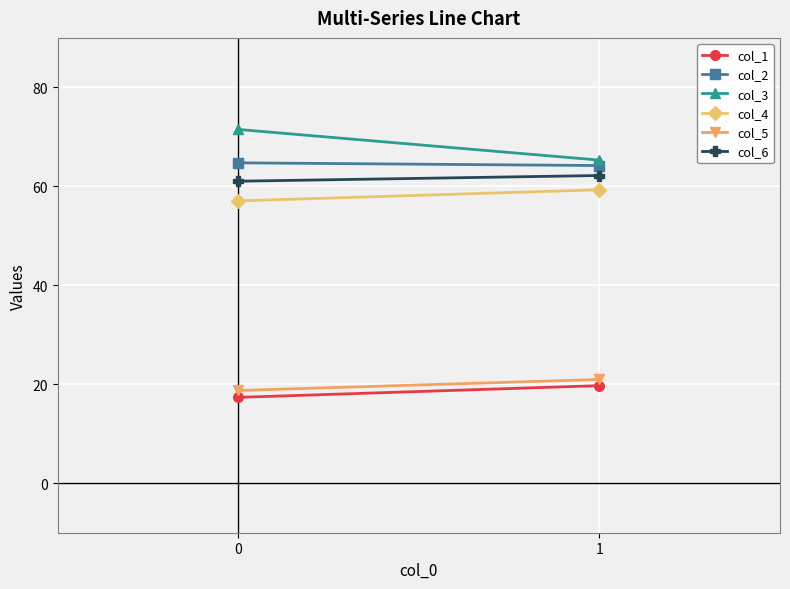

At which category is the sum across all series the highest?

1